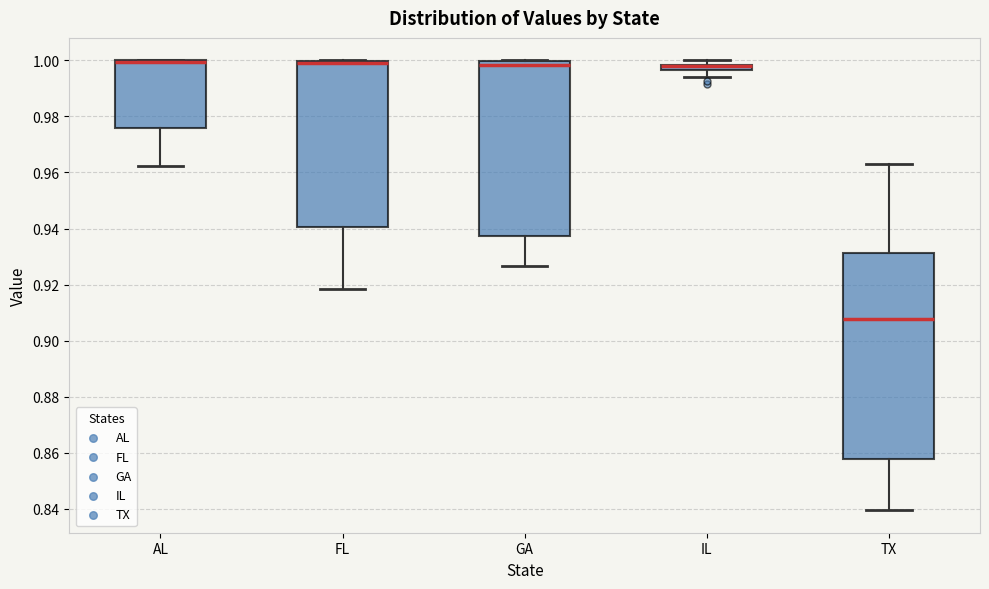

Where is the upper edge of the box for AL on the y-axis? The values are not printed on the chart, so give them approximately, as read against the axis.

1.000